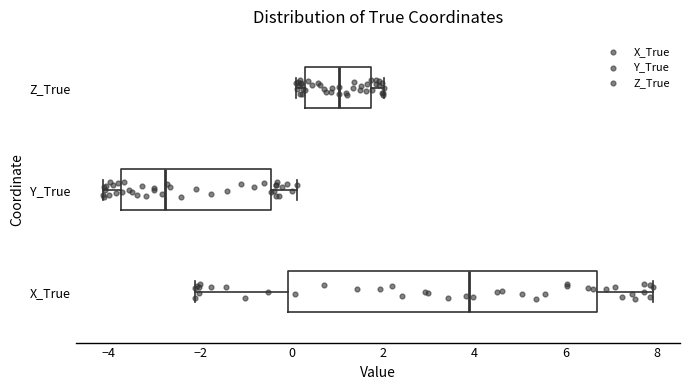

Reading bottom to top, read every box against the x-axis: the position of its median line, the range the box covers, and the ends of its whiskers. The values are not printed on the chart, so give them approximately, as read against the axis.

X_True: median 3.8, box 0.0 to 6.6, whiskers -2.2 to 8.0
Y_True: median -2.8, box -3.8 to -0.4, whiskers -4.2 to 0.2
Z_True: median 1.0, box 0.2 to 1.8, whiskers 0.0 to 2.0